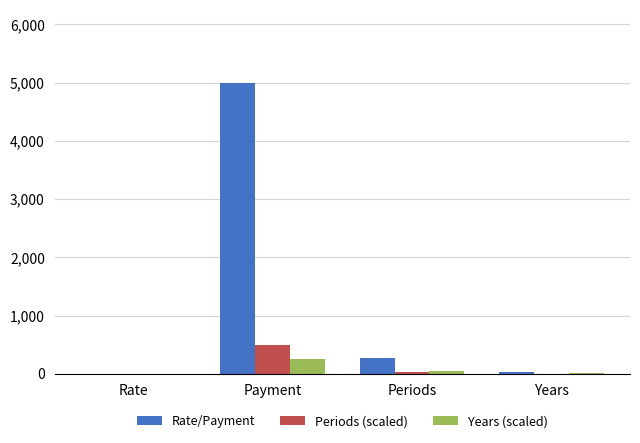

True or false: Periods (scaled) has a value of 129.2 at Payment.

False